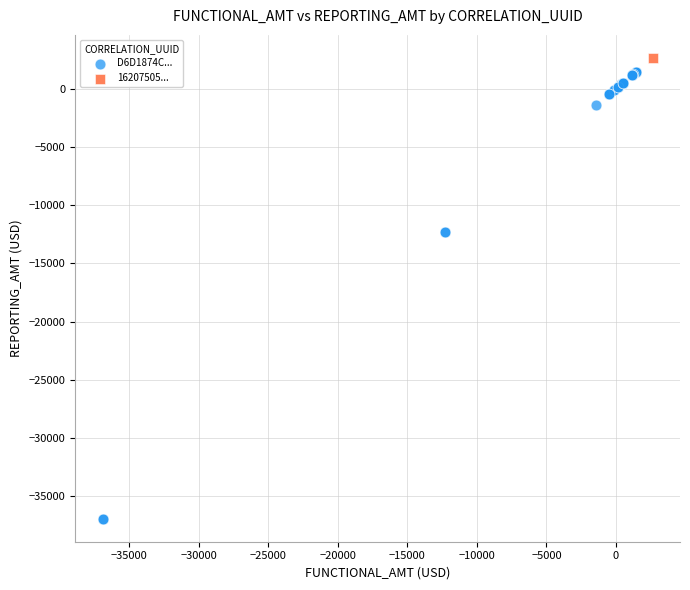

What are all the series names shown in the legend?

D6D1874C..., 16207505...